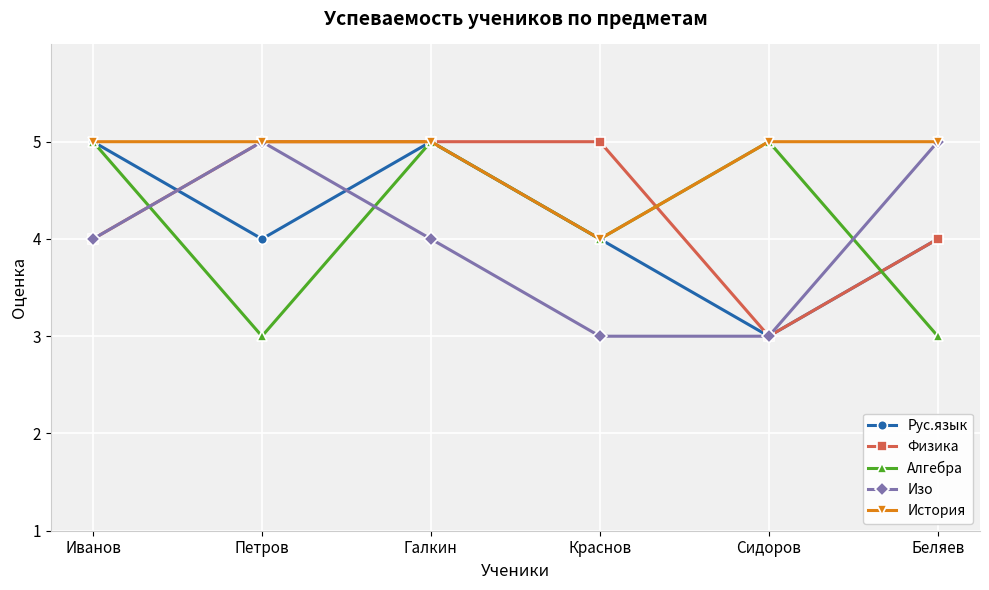

Which series changed the most between Петров and Галкин?

Алгебра